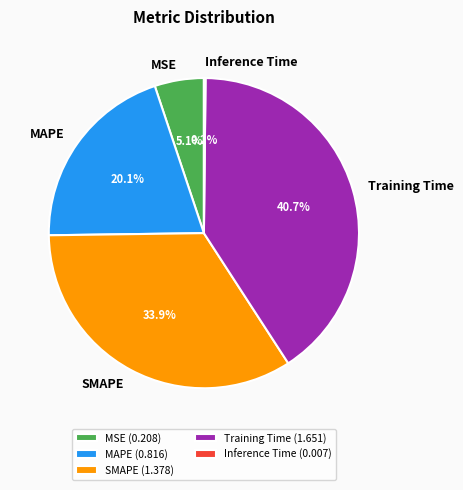

Is it true that MAPE is 20% of the pie?

True